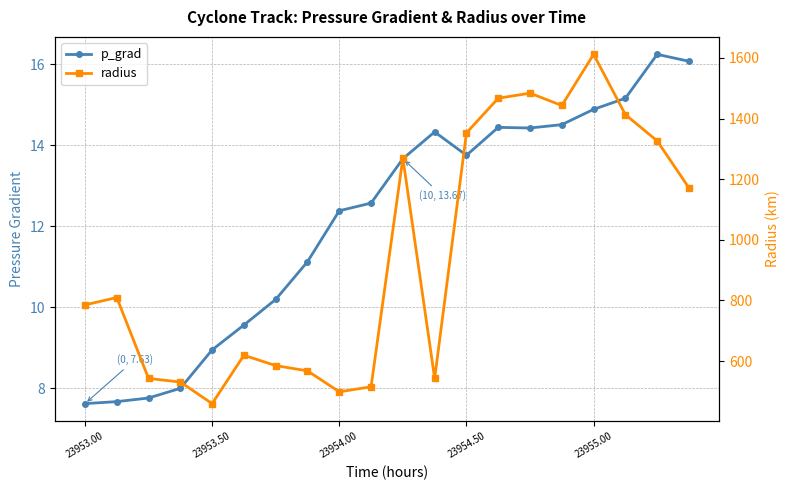

True or false: p_grad and radius cross at least once.

False